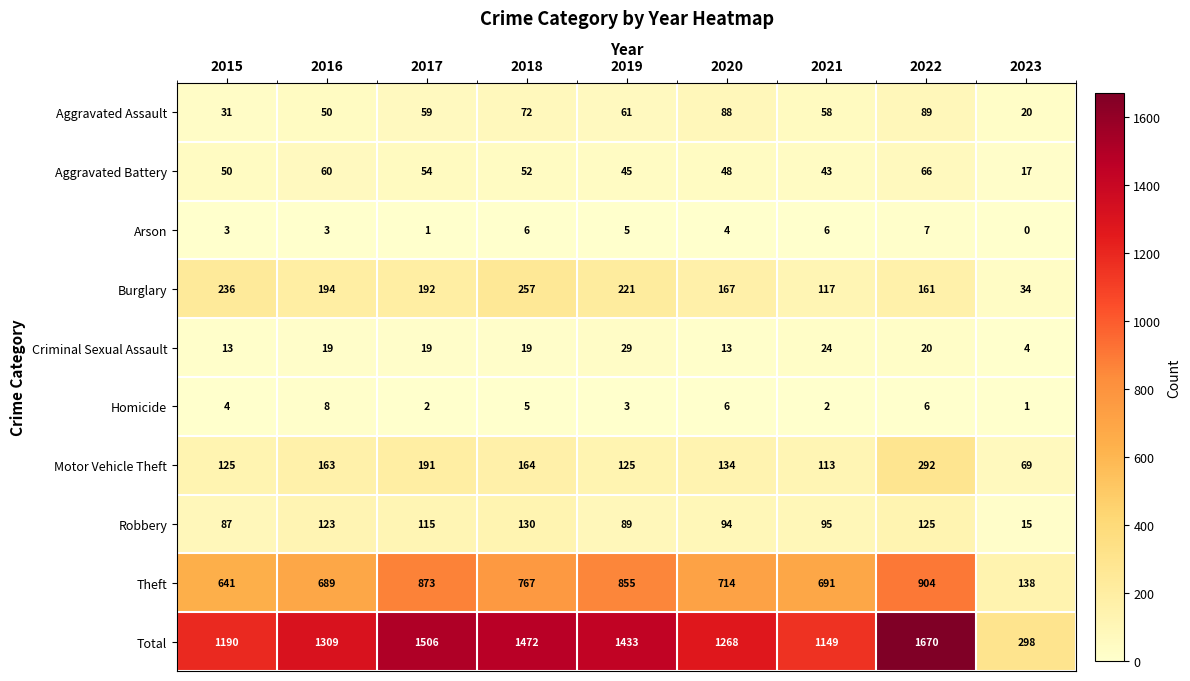

What is the difference between the Homicide values at 2023 and 2018?

4